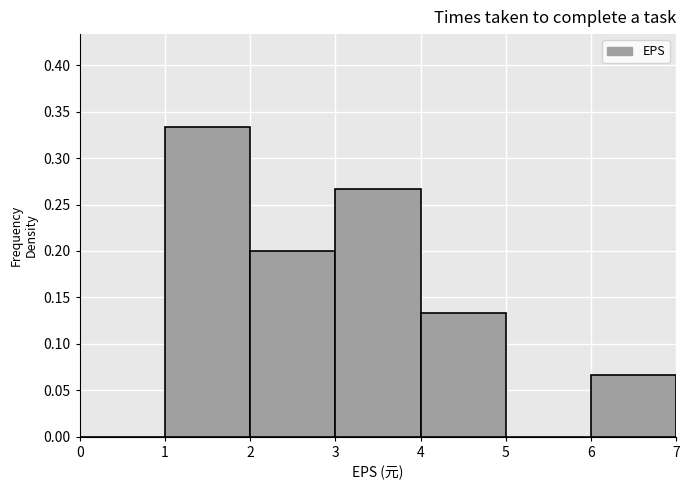

Reading left to right, list every bar in this chart as the range it spans on the x-axis followed by its height. The values are not printed on the chart, so give them approximately, as read against the axis.

0 to 1: 0
1 to 2: 0.335
2 to 3: 0.200
3 to 4: 0.265
4 to 5: 0.135
5 to 6: 0
6 to 7: 0.065